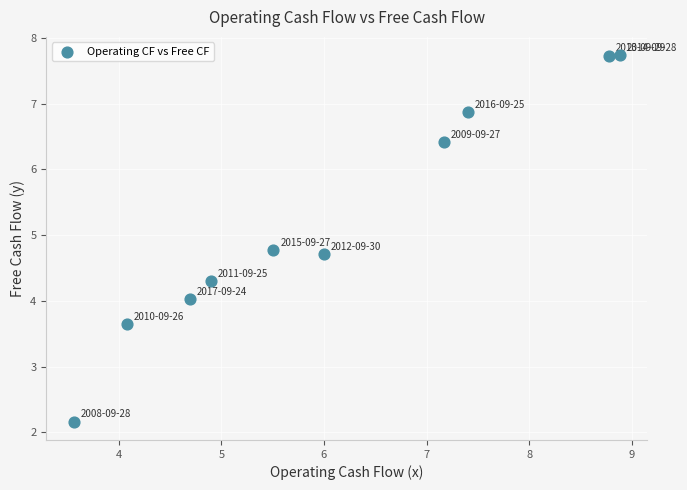

What is the average Y value?

5.2